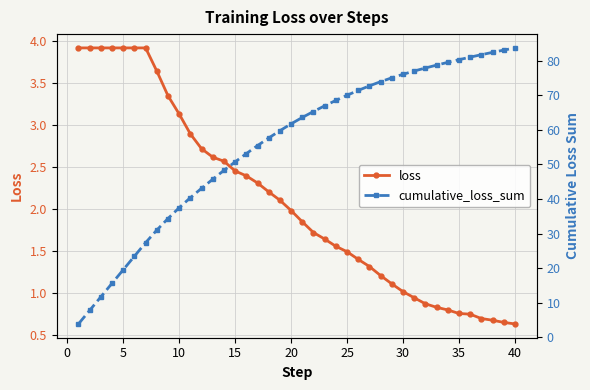

True or false: cumulative_loss_sum and loss cross at least once.

False